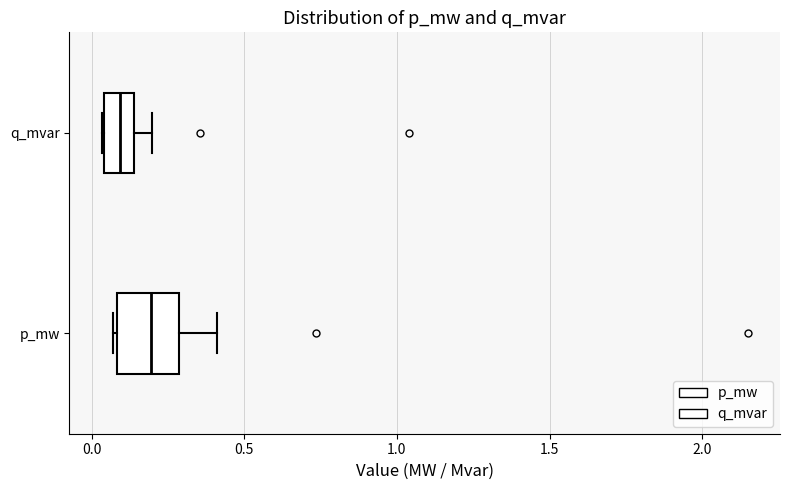

Reading bottom to top, read every box against the x-axis: the position of its median line, the range the box covers, and the ends of its whiskers. The values are not printed on the chart, so give them approximately, as read against the axis.

p_mw: median 0.20, box 0.10 to 0.30, whiskers 0.05 to 0.40
q_mvar: median 0.10, box 0.05 to 0.15, whiskers 0.05 to 0.20